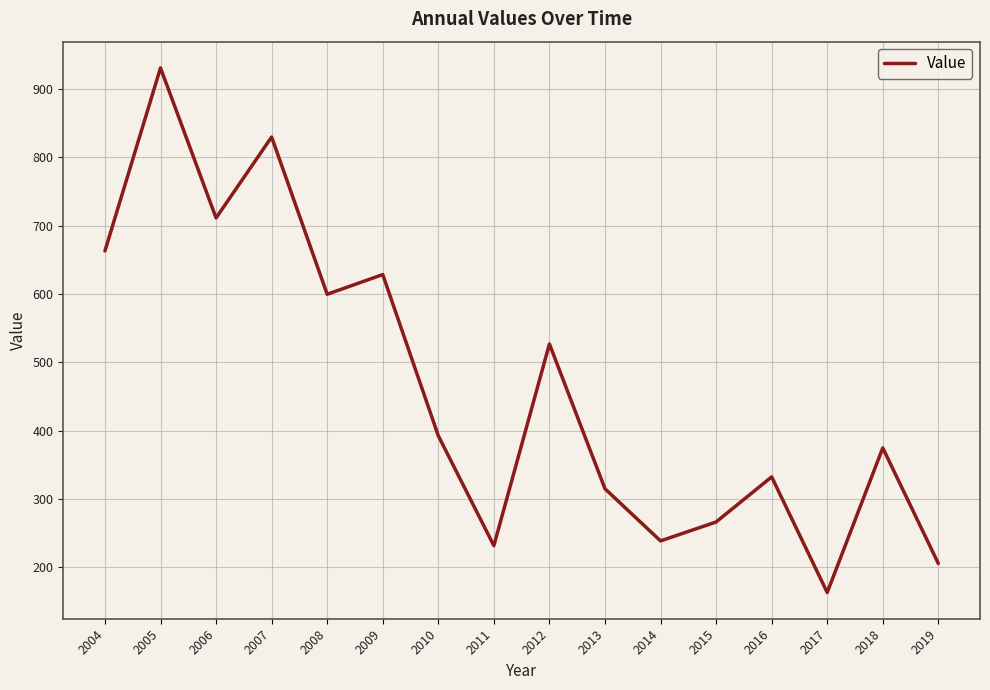

Does the chart display data point markers on the line(s)?

No